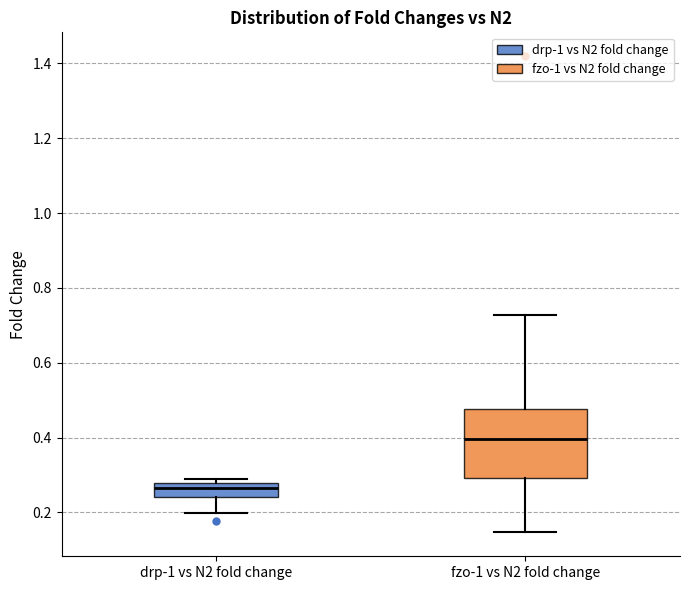

Which box's median line is the highest?

fzo-1 vs N2 fold change